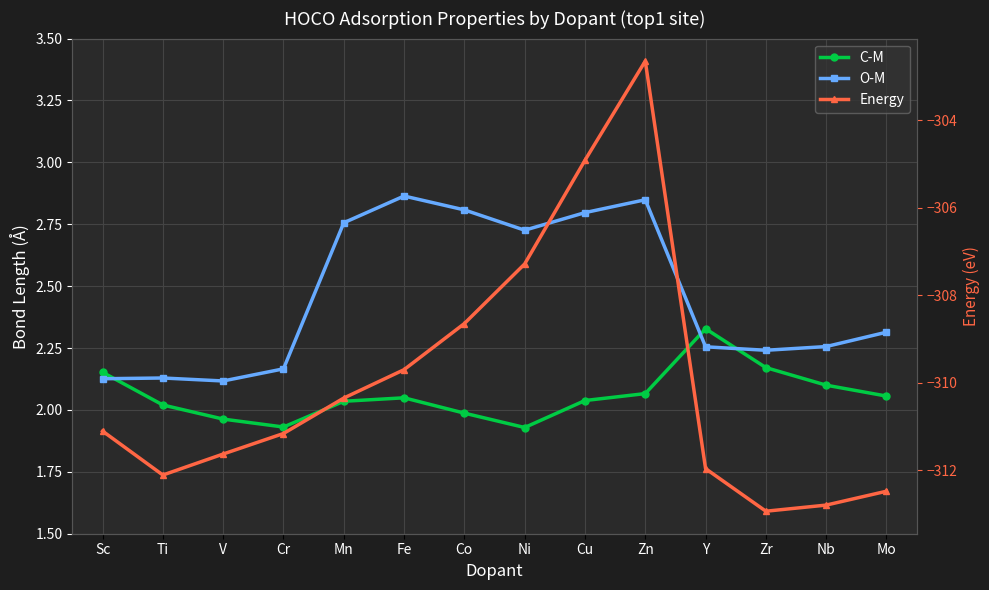

In C-M, how many points are lower than both neighbors (excluding endpoints)?

2